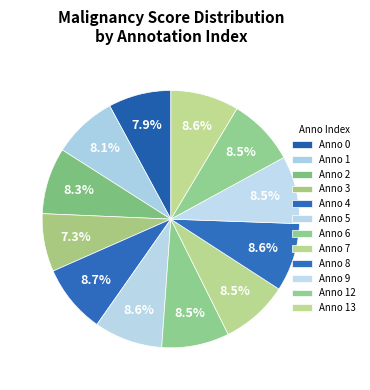

Count the number of slices in the pie.

12